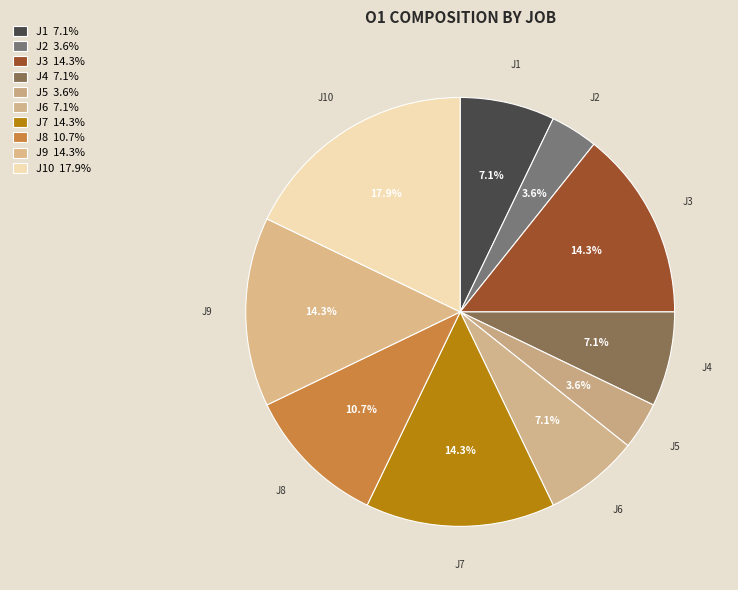

Count the number of slices in the pie.

10